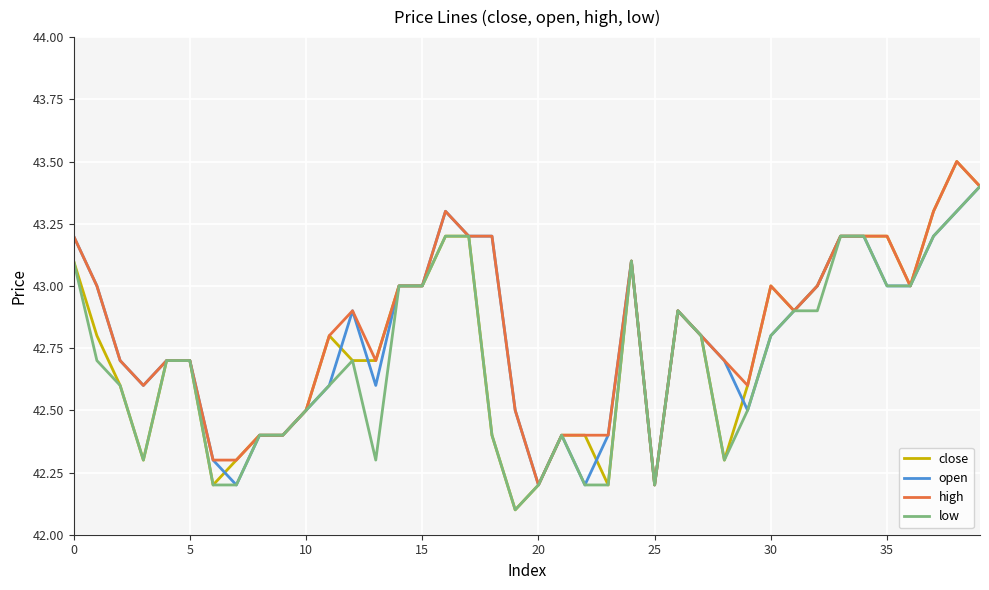

What is the highest value of the close series?

43.5